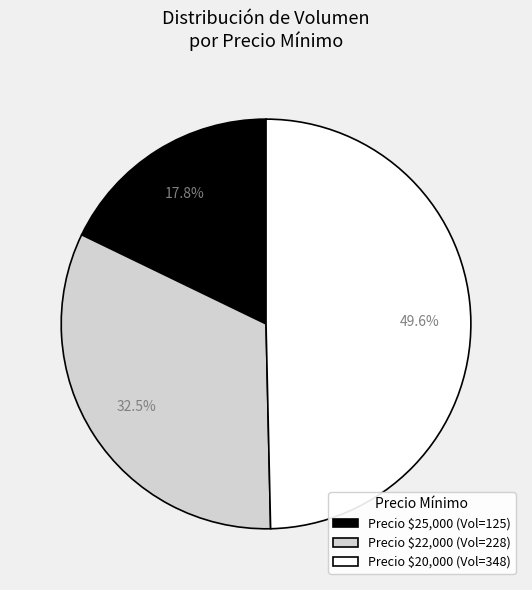

How many slices are in this pie chart?

3